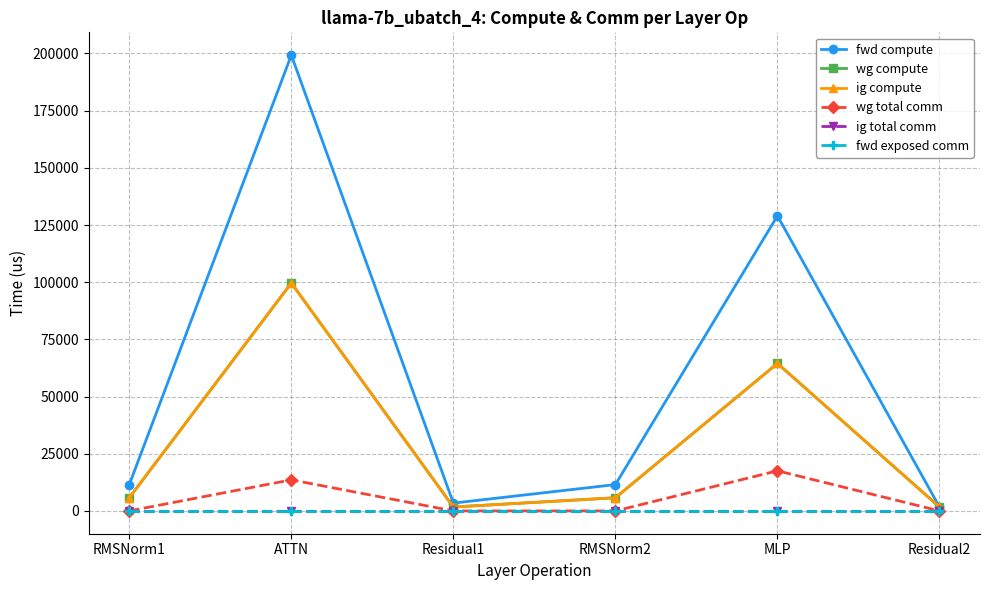

Does the chart have visible grid lines?

Yes